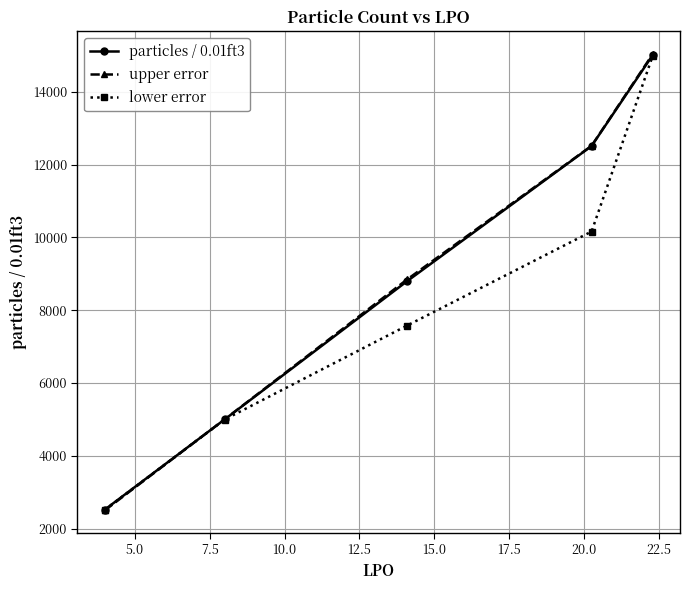

At how many categories does at least one series exceed 10966?

2